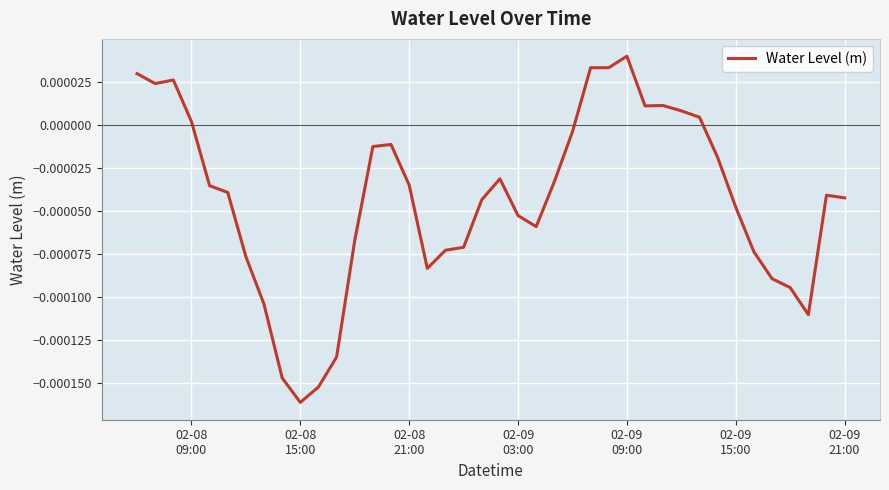

How many values are below 0?

29